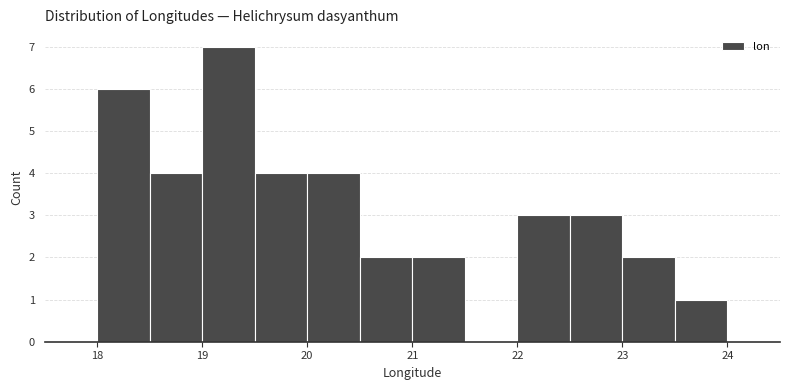

How tall is the bar that spans 20.0 to 20.5 on the x-axis? The values are not printed on the chart, so give them approximately, as read against the axis.

4